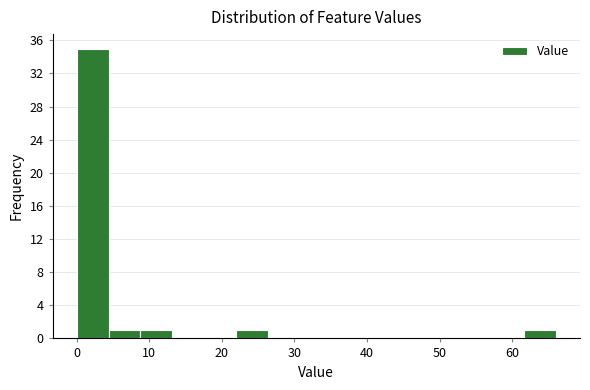

Which range on the x-axis has the tallest bar?

0.0 to 4.4